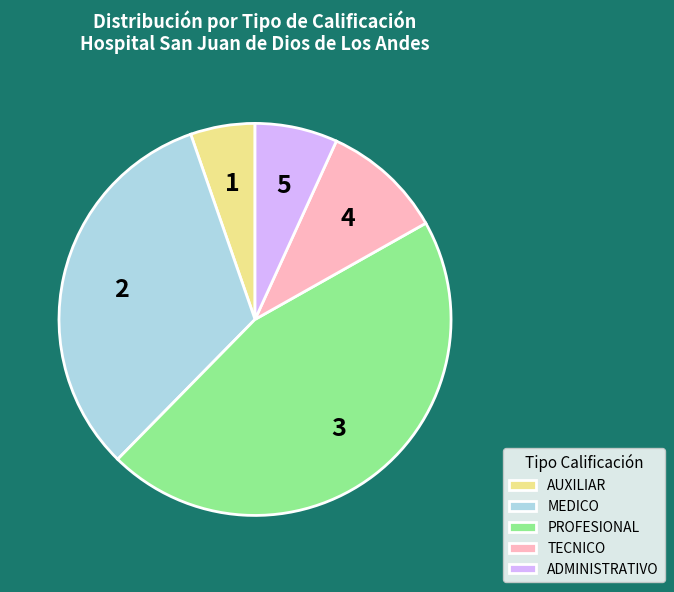

What is the smallest slice in the pie chart?

AUXILIAR